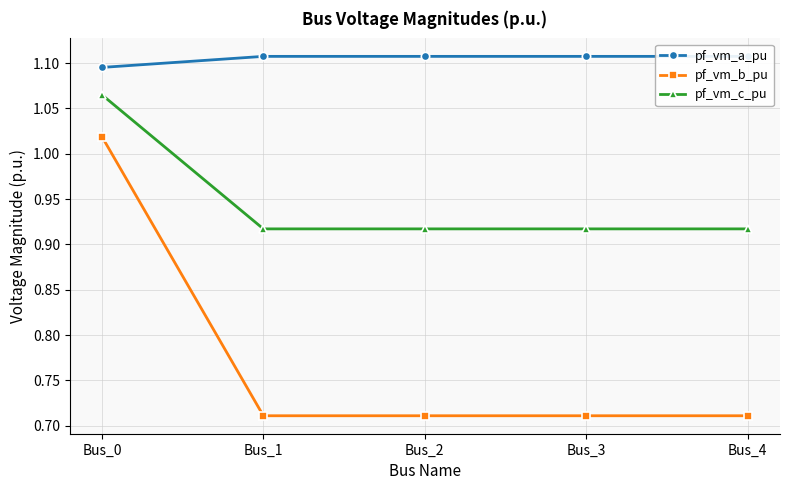

True or false: pf_vm_c_pu and pf_vm_b_pu intersect in this chart.

False